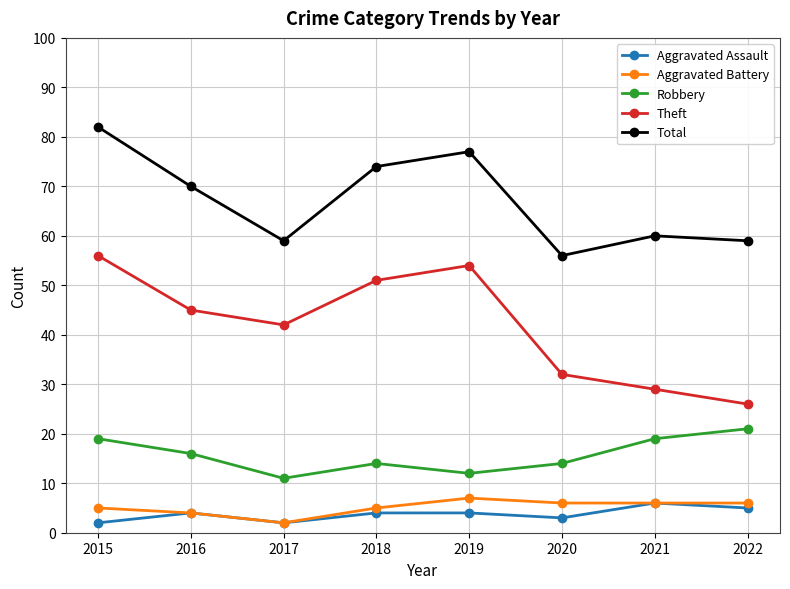

What is the difference between the second highest and minimum values in the Robbery series?

8